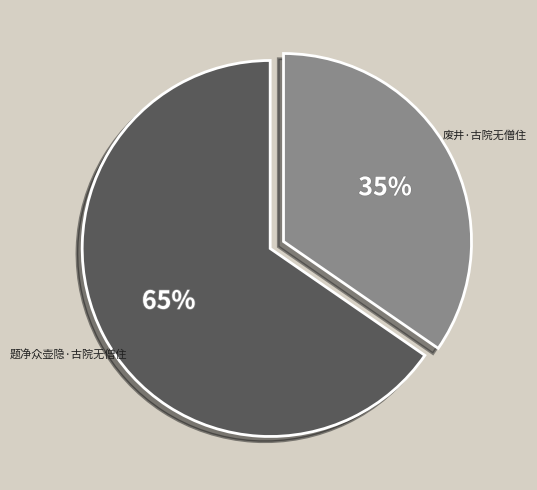

True or false: 废井·古院无僧住 accounts for 35% of the total.

True